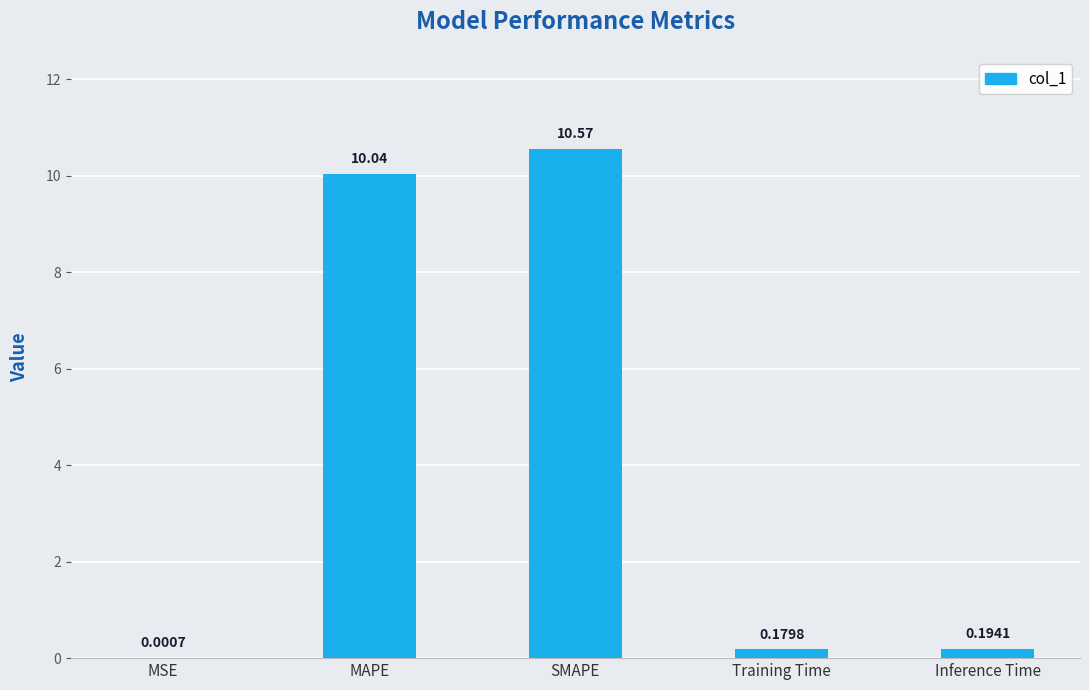

What is the greatest value displayed?

10.6